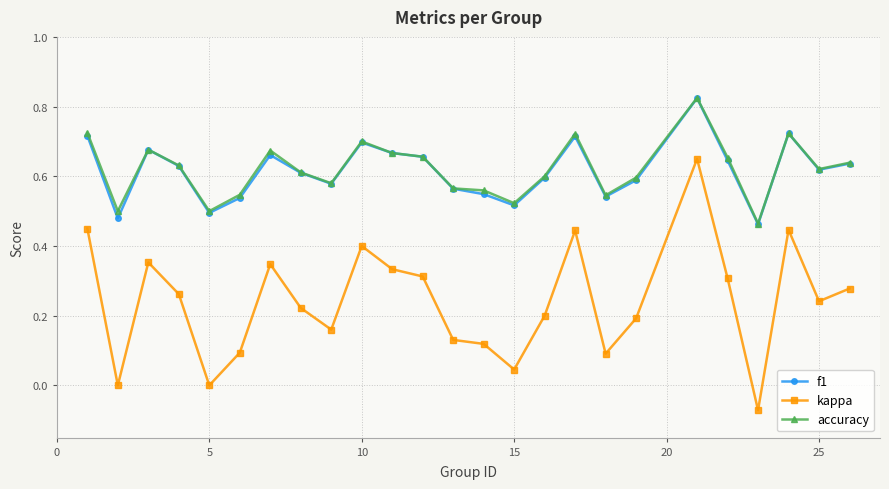

Which series has the widest spread of values?

kappa